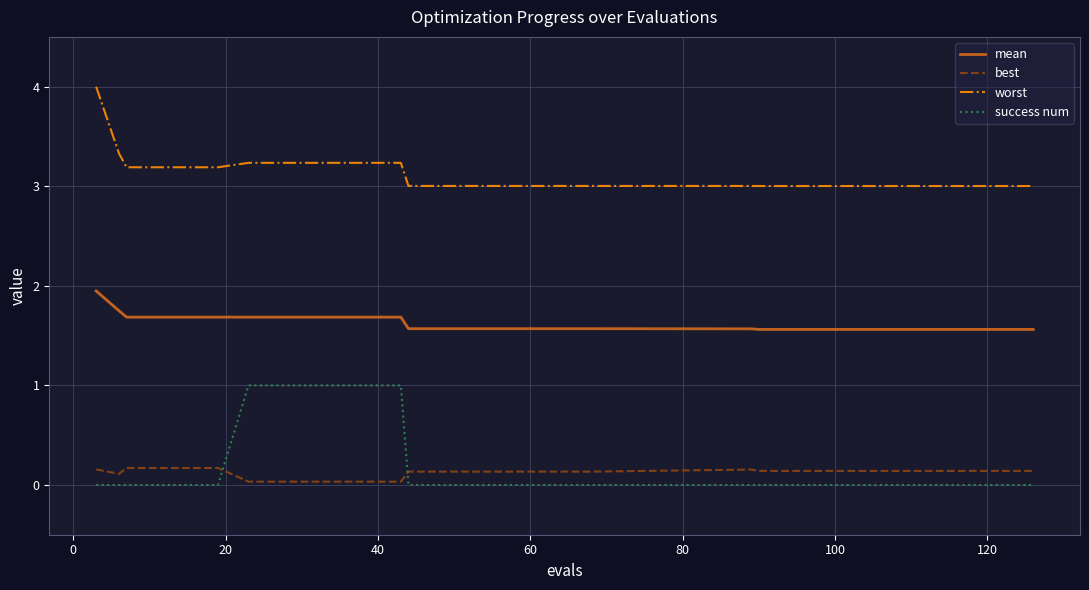

List the series in order of their peak value, lowest first.

best, success num, mean, worst